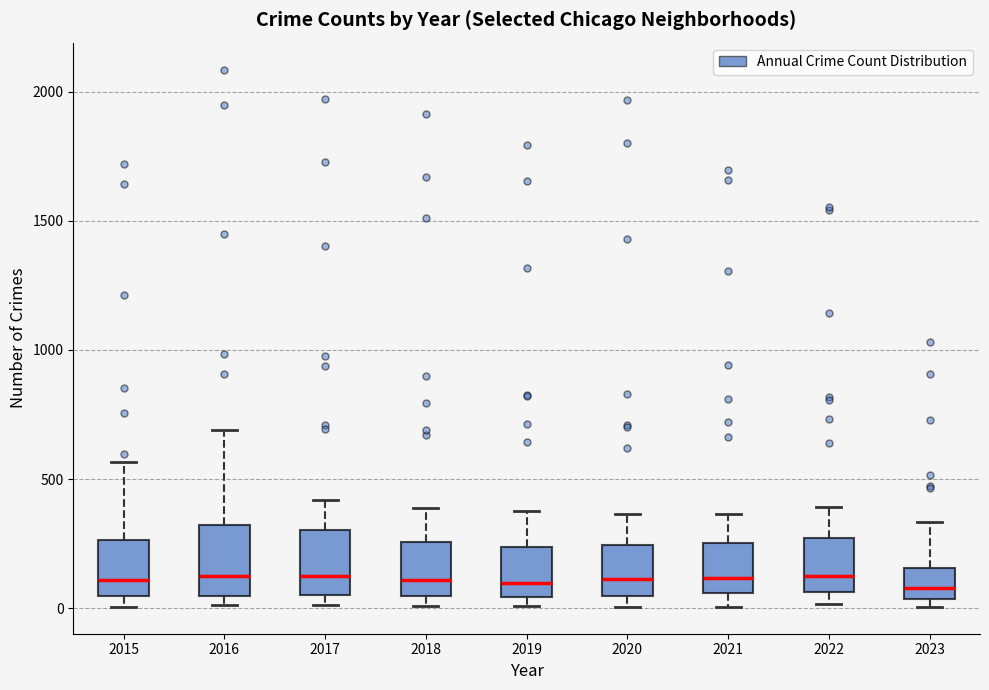

Where does the median line of the box at x = 2018 sit on the y-axis? The values are not printed on the chart, so give them approximately, as read against the axis.

100